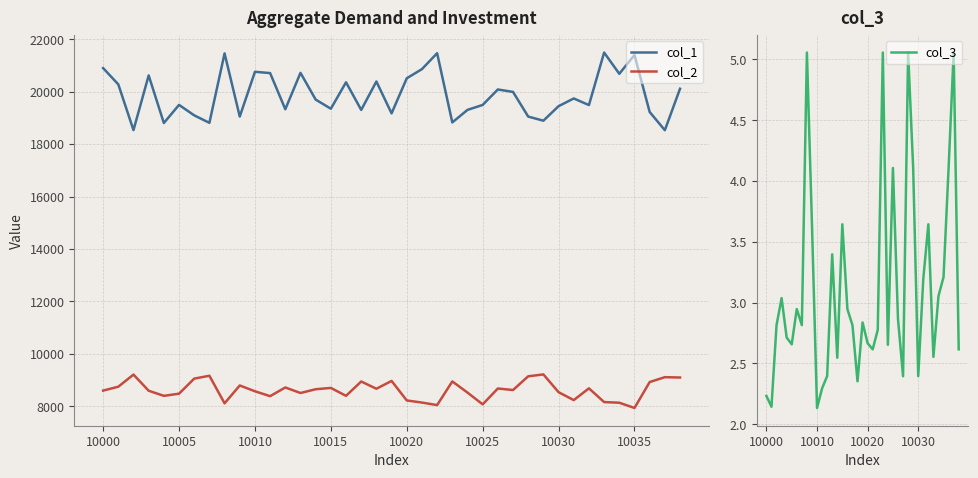

True or false: col_2 and col_1 cross at least once.

False